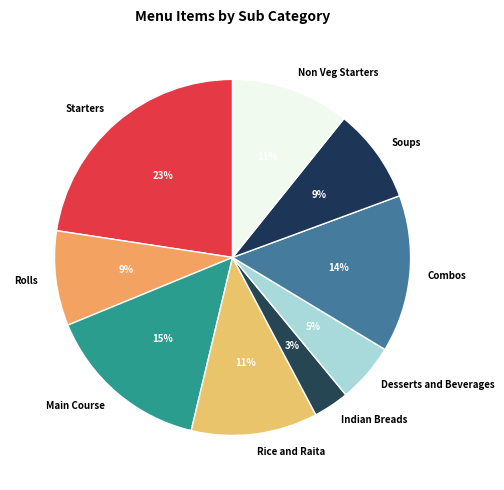

What is the largest slice in the pie chart?

Starters